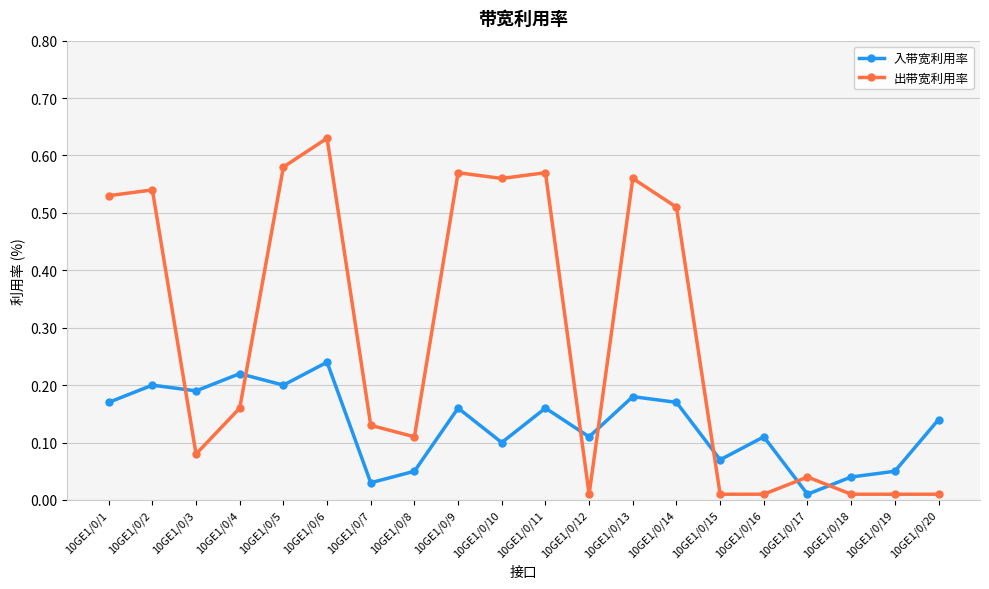

Is it true that 入带宽利用率 equals 0.2 at 10GE1/0/4?

True